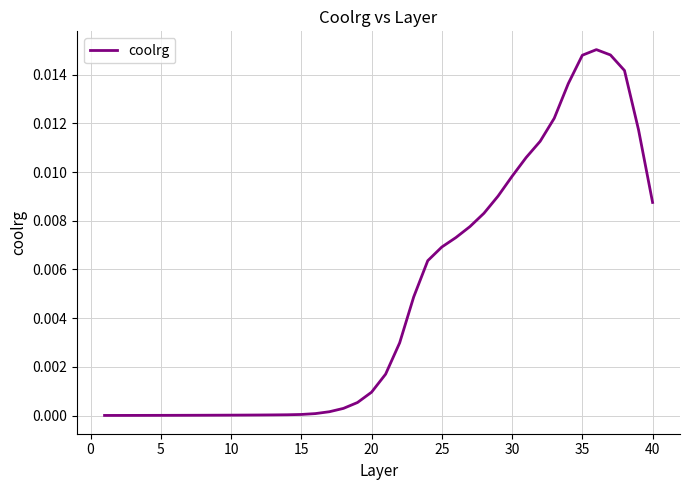

True or false: there are more than 0 points higher than both neighbors.

True